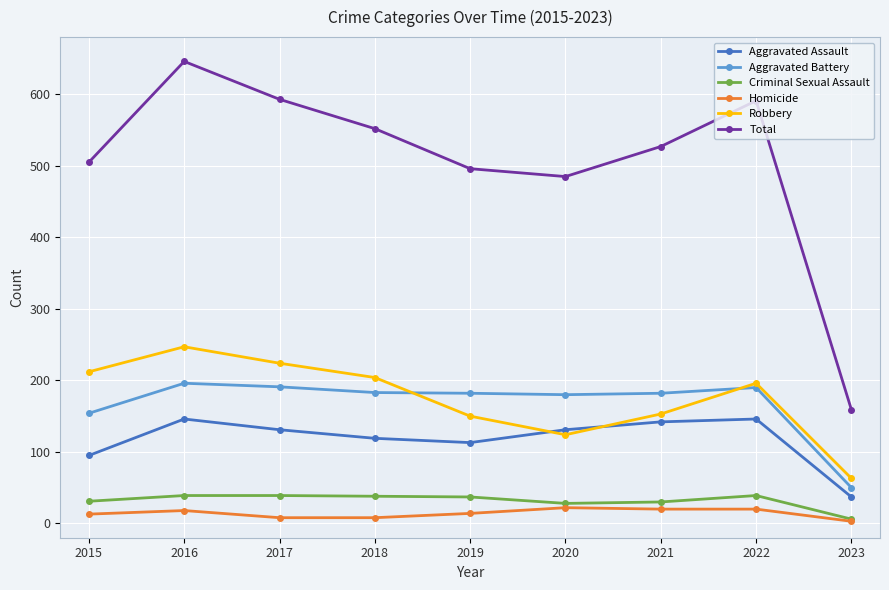

How many data points does each series have?

9